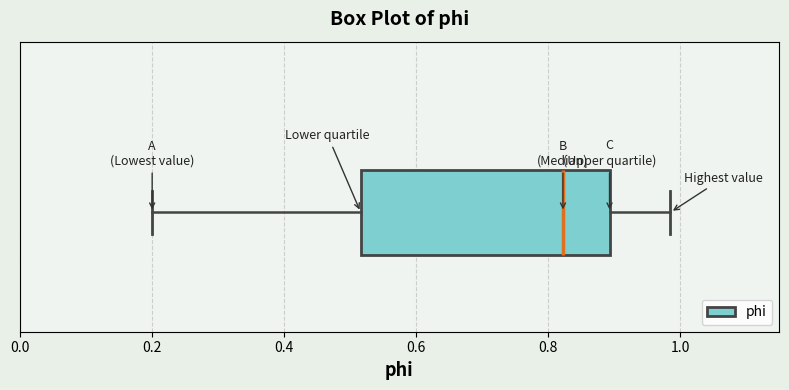

Transcribe this box plot: give where the median line is, the range the box spans, and where the two whiskers end, as read against the x-axis. The values are not printed on the chart, so give them approximately, as read against the axis.

median 0.82, box 0.52 to 0.90, whiskers 0.20 to 0.98